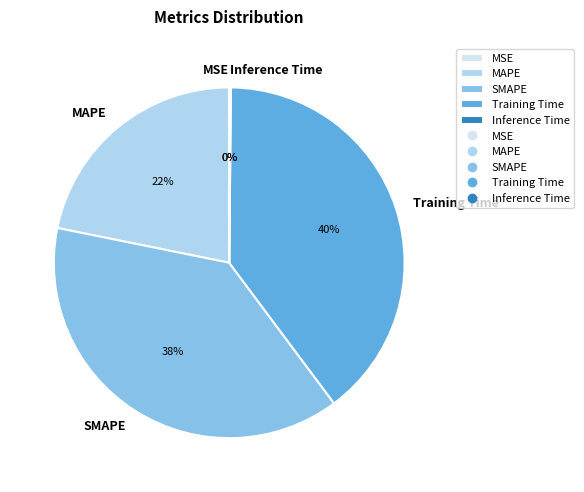

To the nearest percent, what is the average slice percentage?

20%